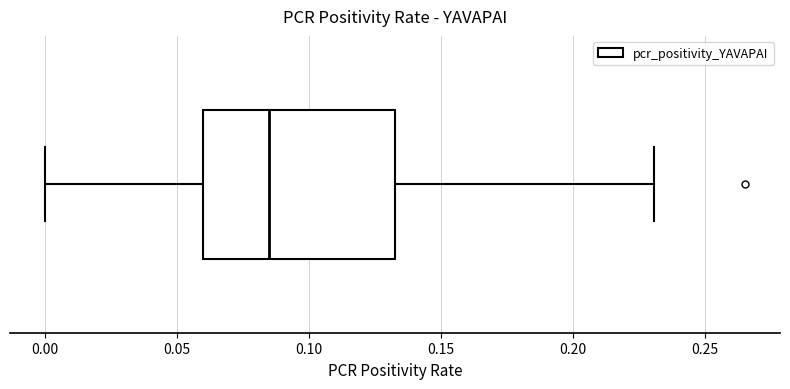

Read this box plot against the x-axis: the position of the median line, the range covered by the box, and the ends of both whiskers. The values are not printed on the chart, so give them approximately, as read against the axis.

median 0.085, box 0.060 to 0.135, whiskers 0.000 to 0.230